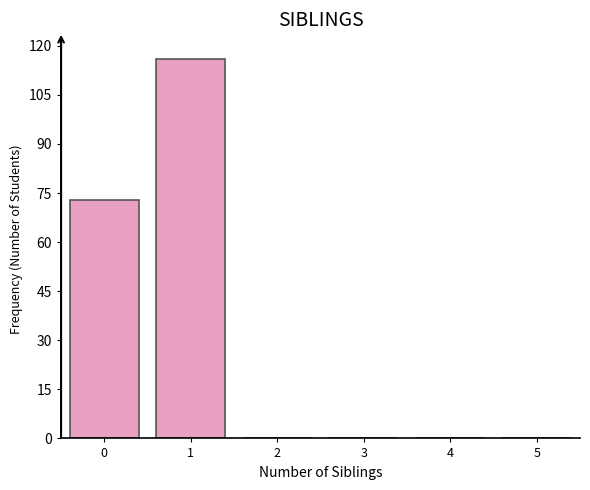

Reading right to left, what are all the values shown in this chart?

5=0	4=0	3=0	2=0	1=116	0=73